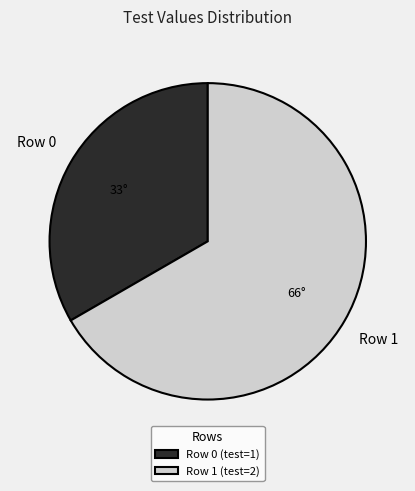

How many slices are in this pie chart?

2